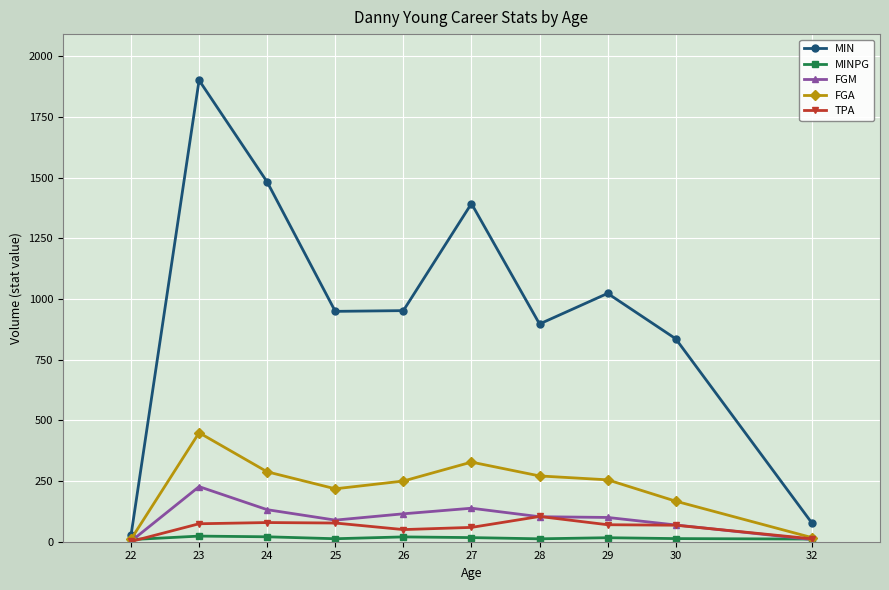

How many lines are shown in the chart?

5